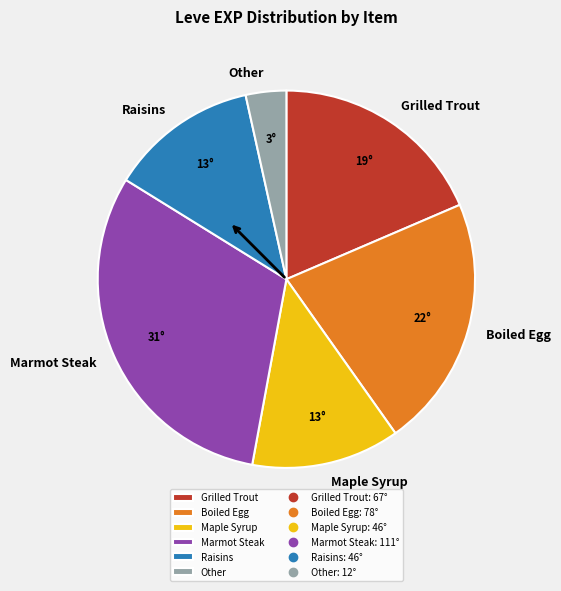

Is there any slice that represents more than half of the pie?

No